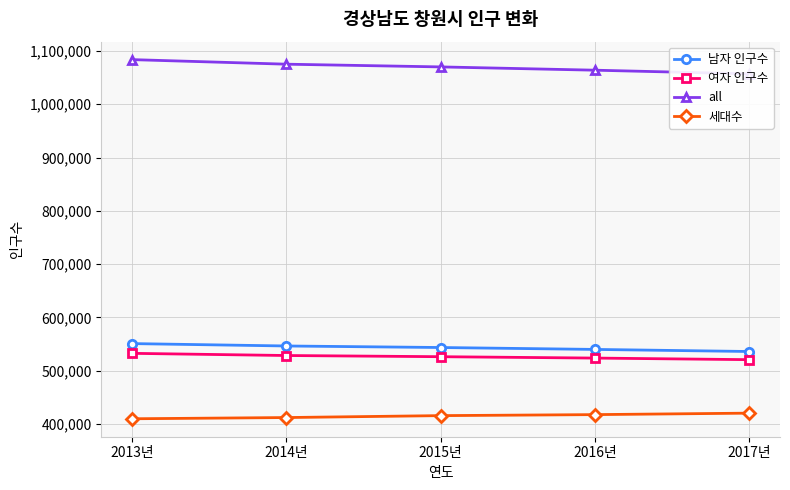

True or false: all has more than 0 points higher than both neighbors.

False